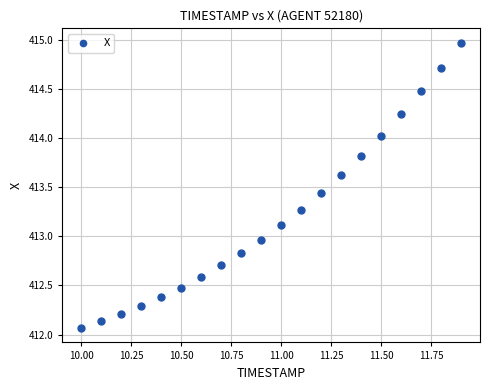

What is the range of Y values (max minus min)?

2.9